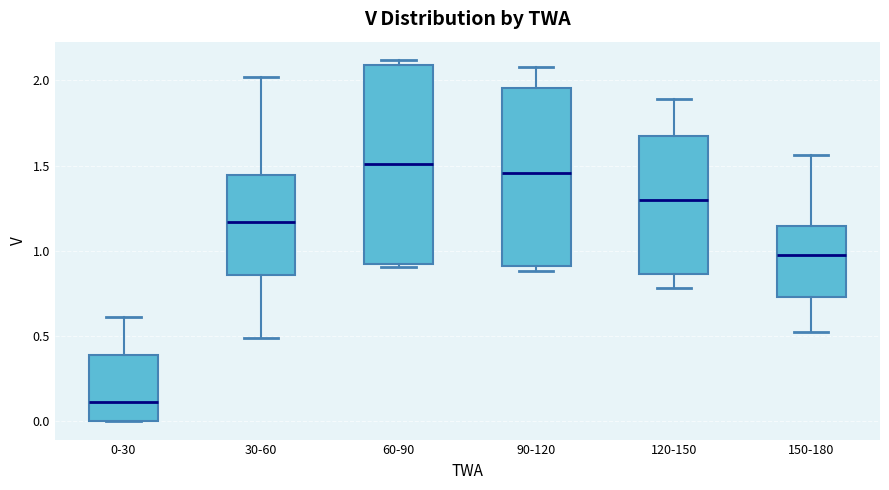

Which box is the tallest, from its lower edge to its upper edge?

60-90